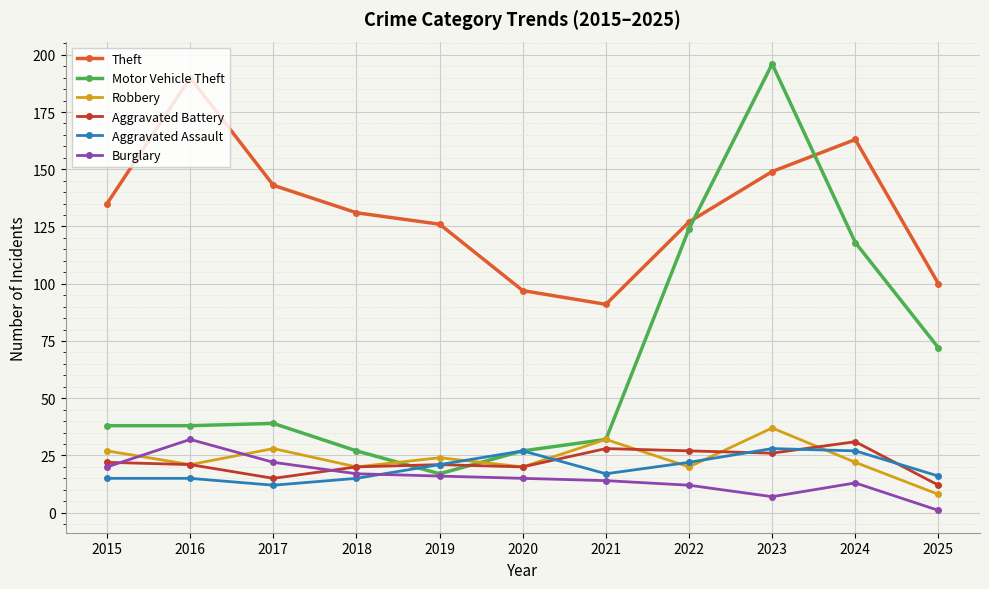

What is the difference between the highest and lowest values at 2020?

82